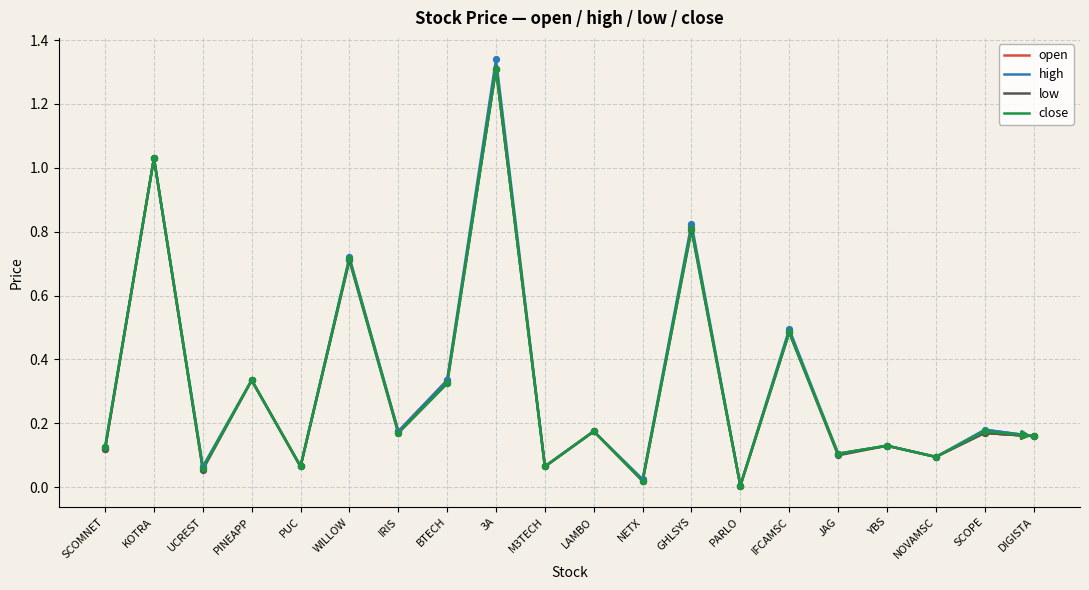

What is the total value across all series at GHLSYS?

3.3